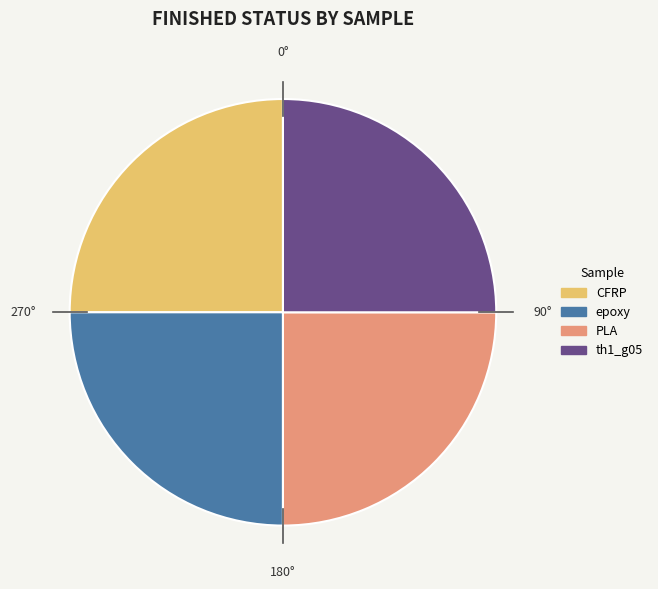

How many segments does this pie chart have?

4